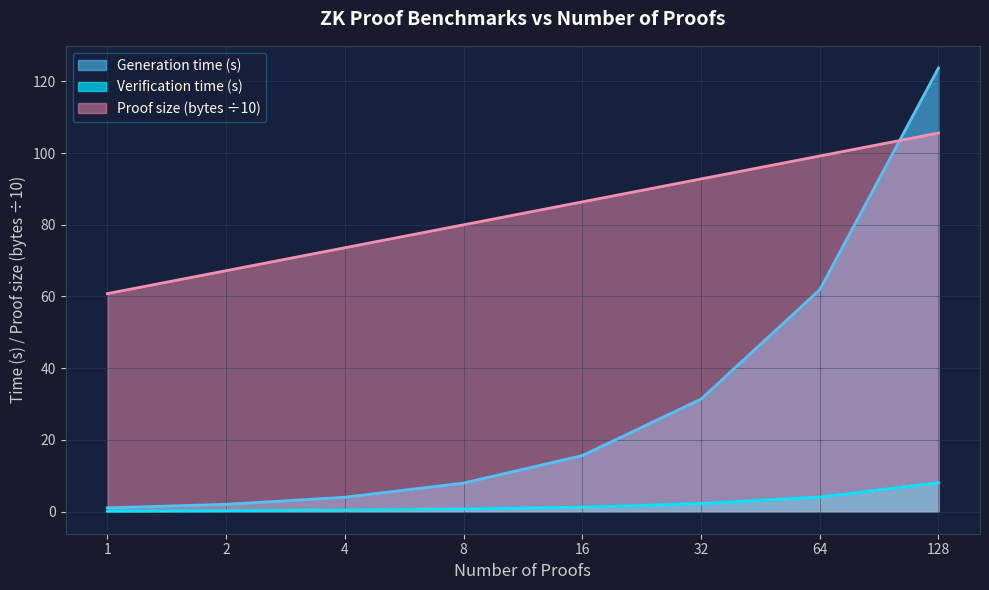

Does the chart have visible grid lines?

Yes